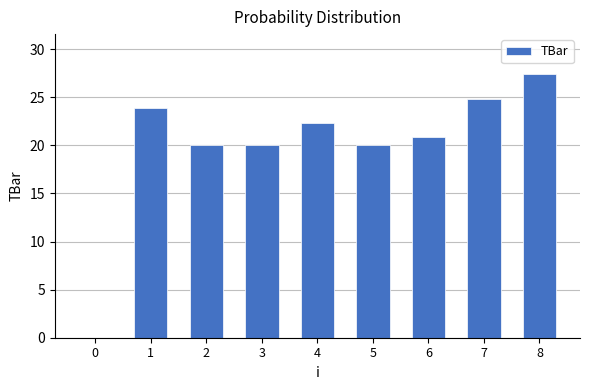

Between 7 and 0, which is larger?

7